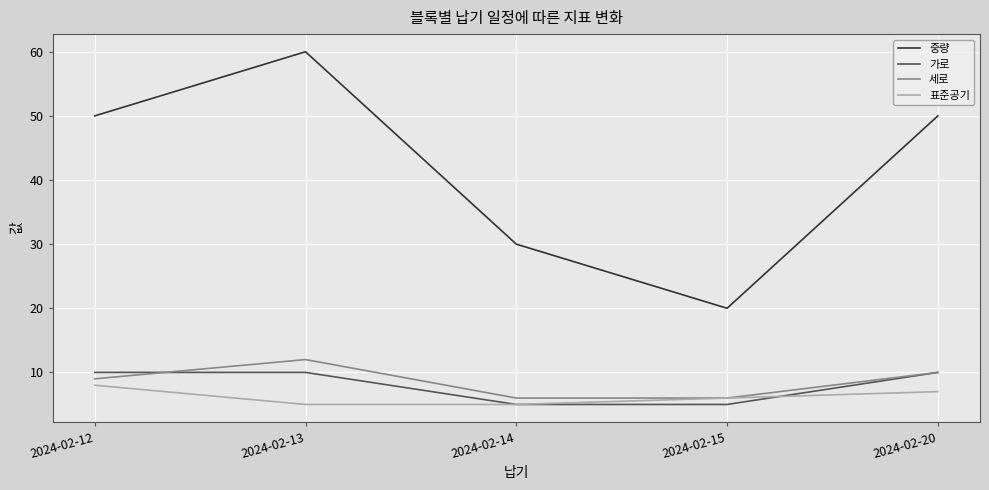

Reading right to left, list all the values displayed in this chart.

중량: 50	20	30	60	50
가로: 10	5	5	10	10
세로: 10	6	6	12	9
표준공기: 7	6	5	5	8